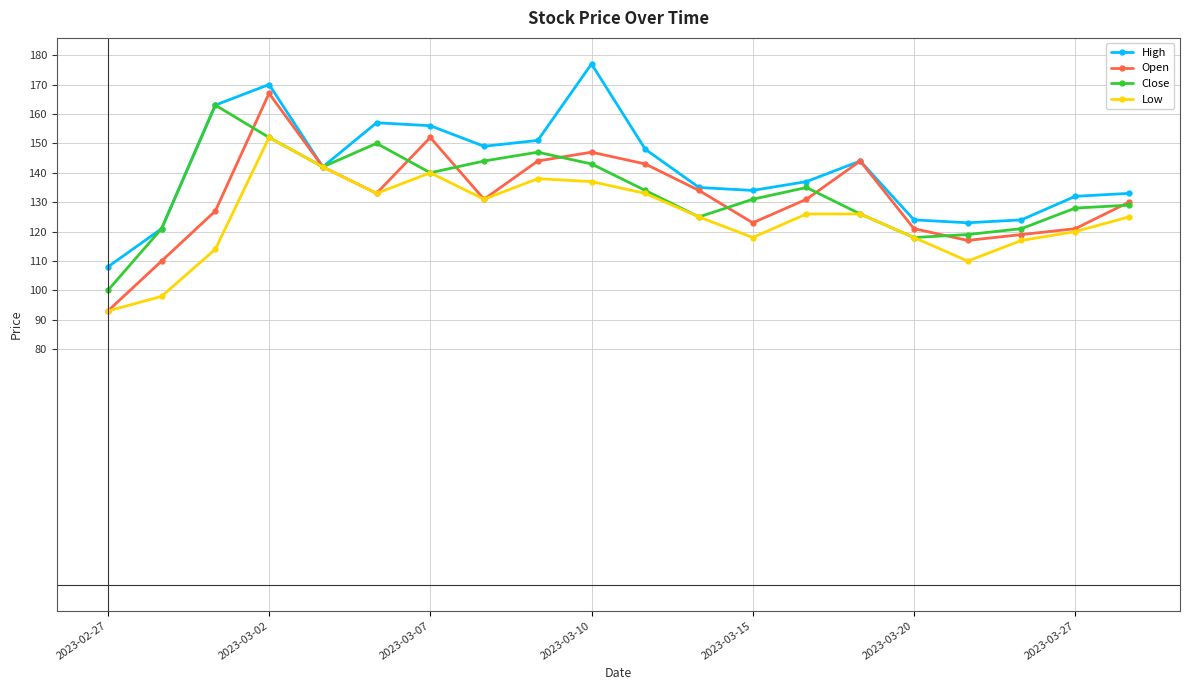

True or false: High has more than 0 interior local peaks.

True